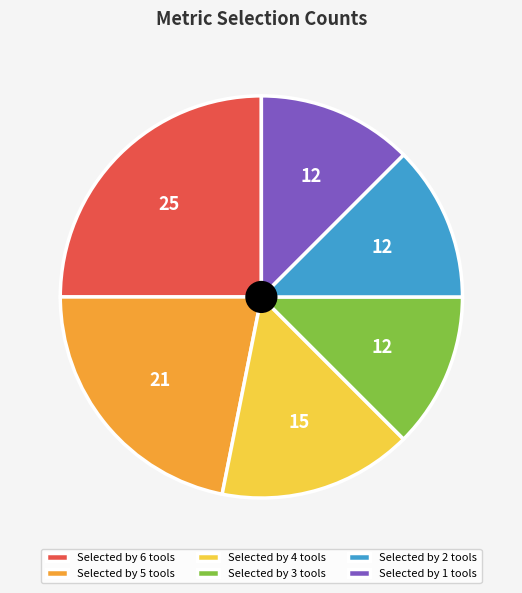

How many segments does this pie chart have?

6